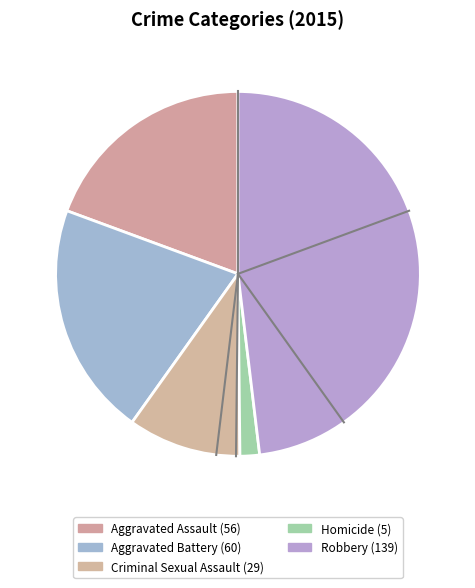

To the nearest percent, what is the combined percentage of Aggravated Battery and Robbery?

69%